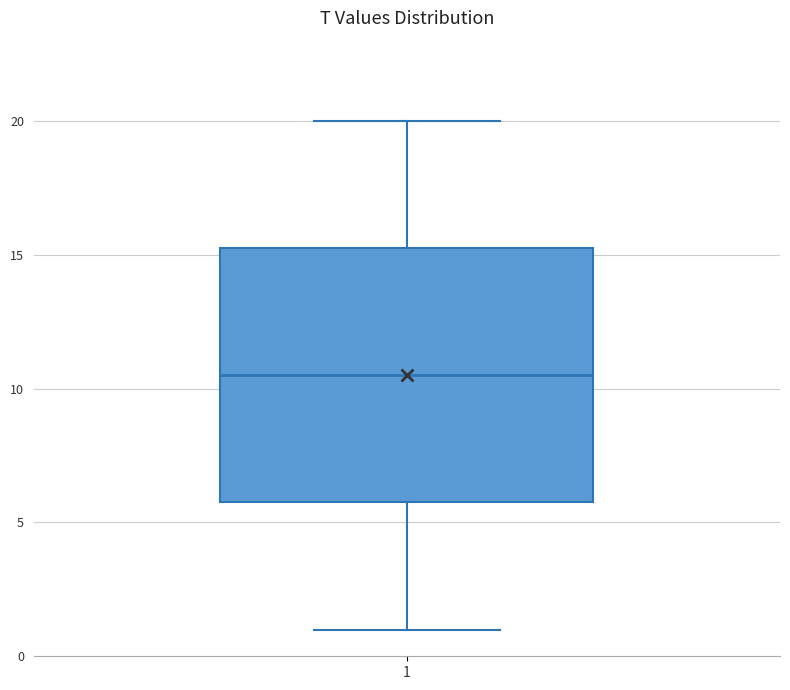

Transcribe this box plot: give where the median line is, the range the box spans, and where the two whiskers end, as read against the y-axis. The values are not printed on the chart, so give them approximately, as read against the axis.

median 10.5, box 6.0 to 15.5, whiskers 1.0 to 20.0